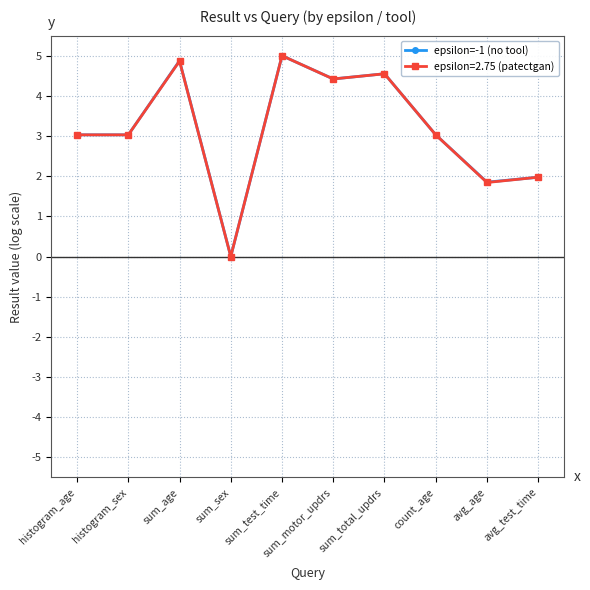

Does the chart display data point markers on the line(s)?

Yes